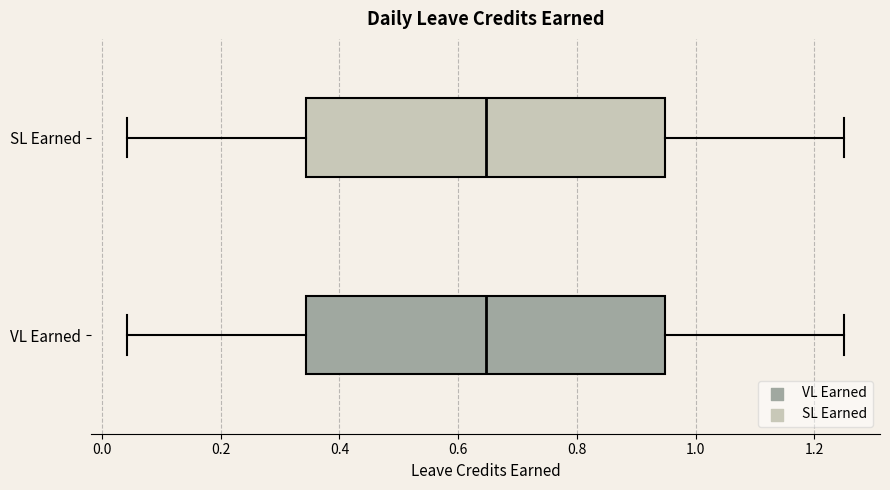

Where does the left whisker of the box for SL Earned end on the x-axis? The values are not printed on the chart, so give them approximately, as read against the axis.

0.04